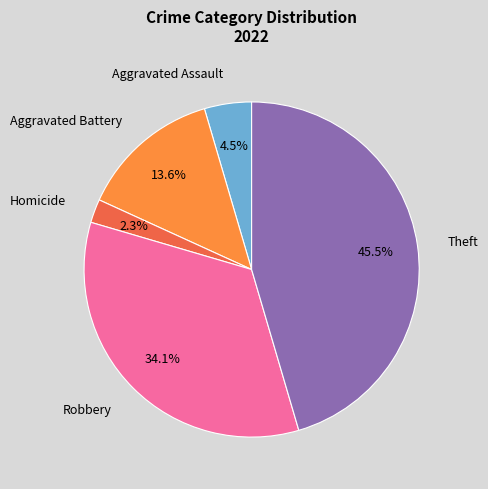

To the nearest percent, what is the difference between the largest and smallest slice percentages?

43%